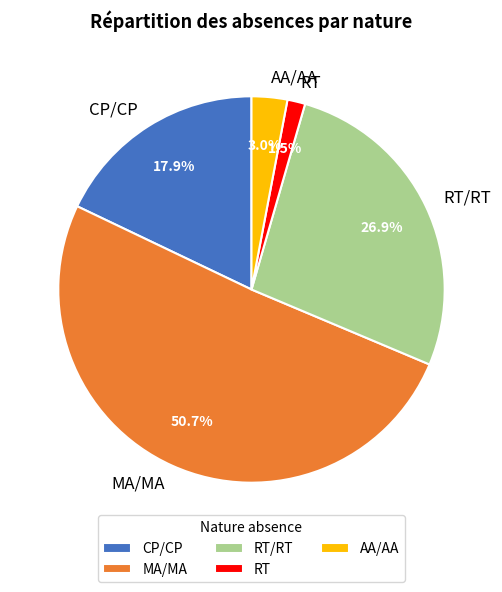

Is it true that RT is 11% of the pie?

False